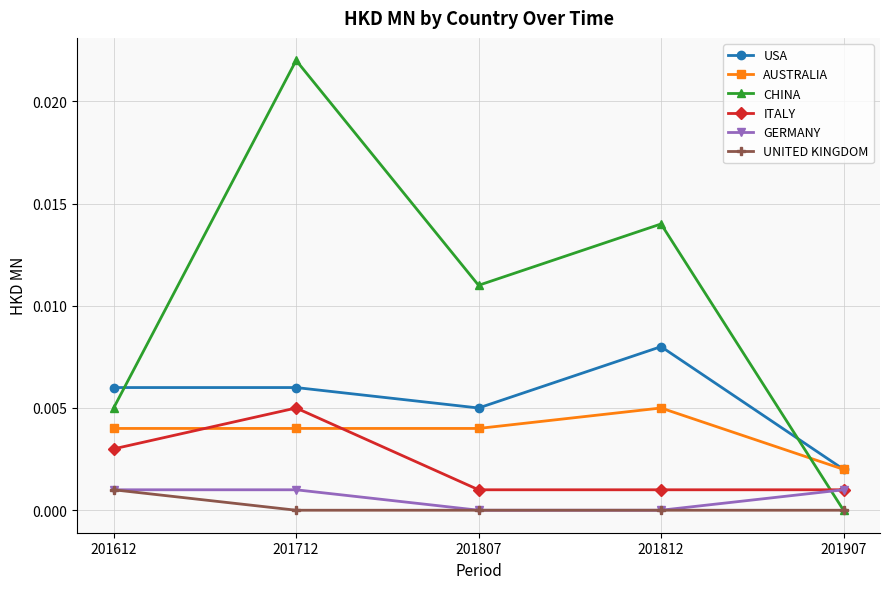

Between which two adjacent categories do ITALY and CHINA first intersect?

201812 and 201907